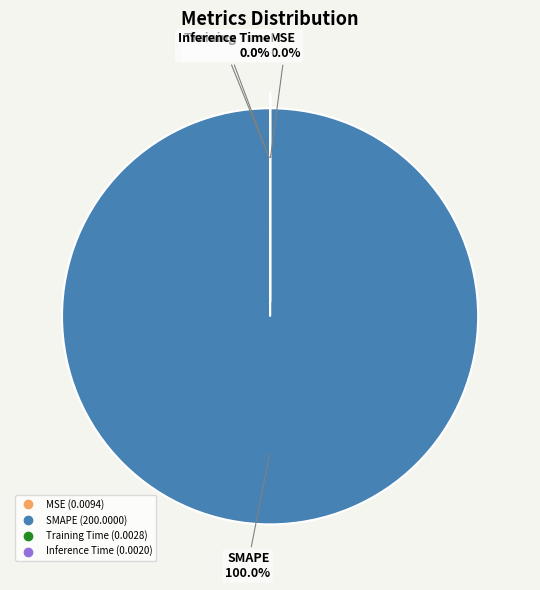

Is it true that Training Time is 1% of the pie?

False